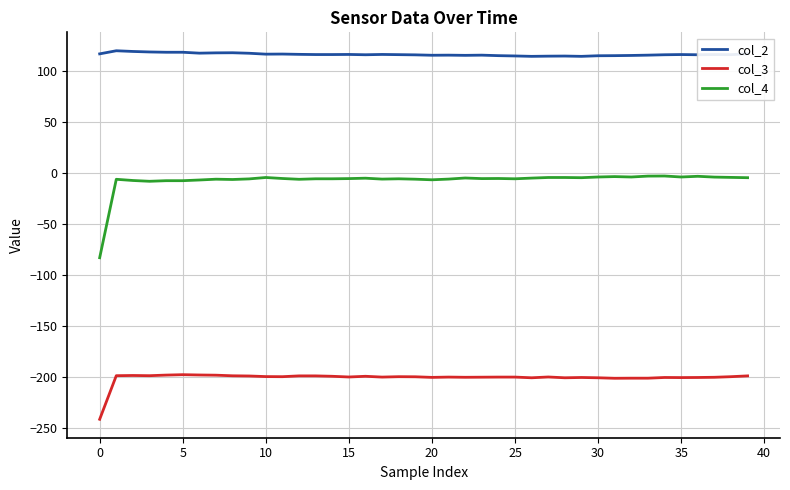

Which series has the widest spread of values?

col_4